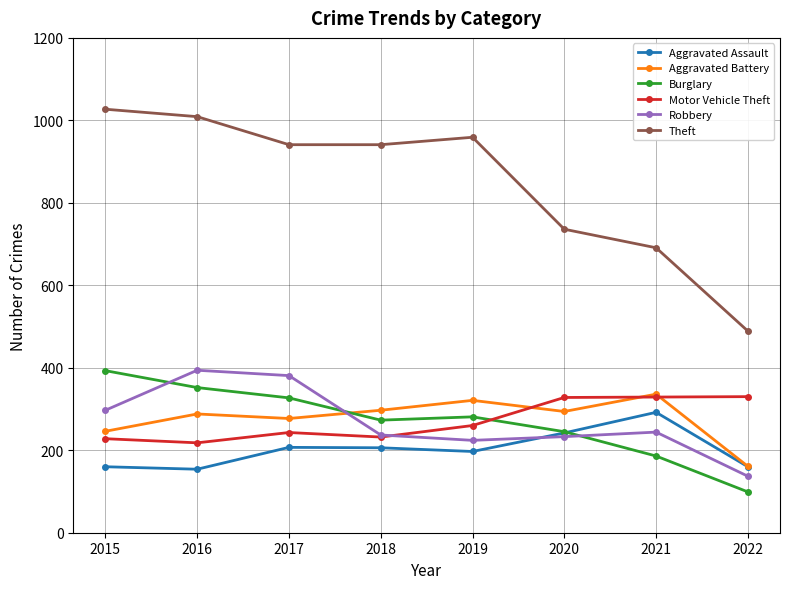

What is the value of the Robbery point at the 3rd from the left?

381